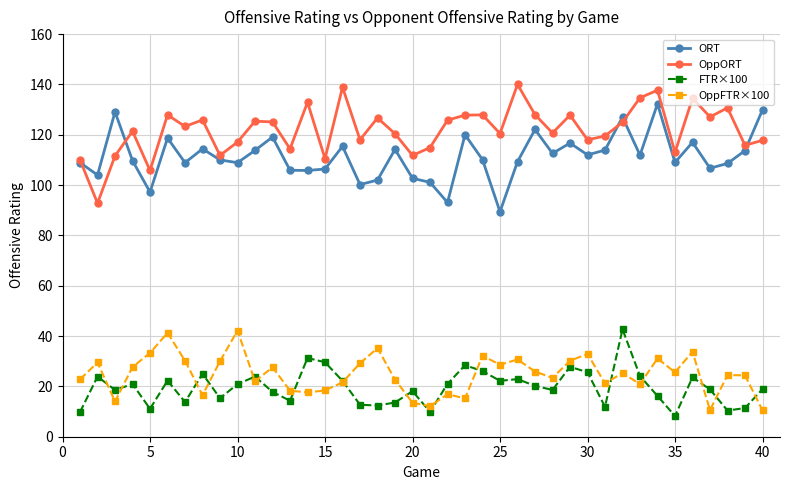

Which series has the largest range (max minus min)?

OppORT